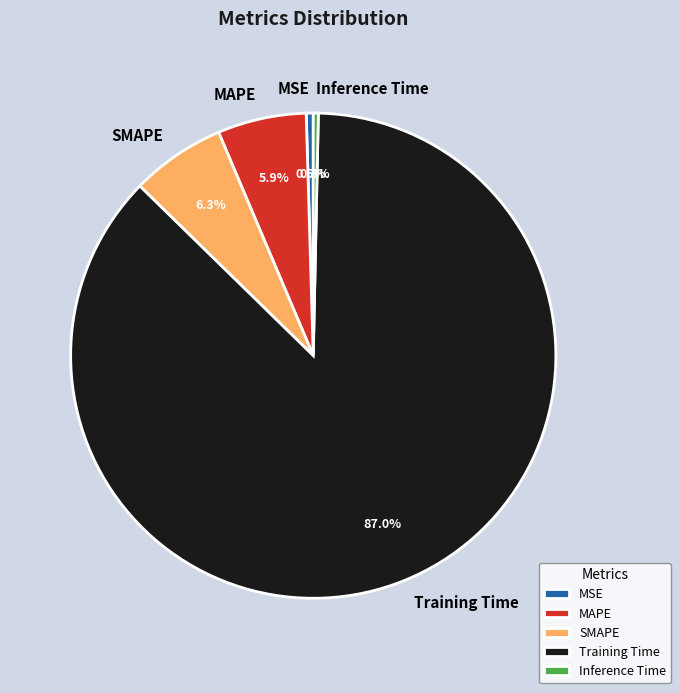

To the nearest percent, what is the combined percentage of MAPE and Inference Time?

6%